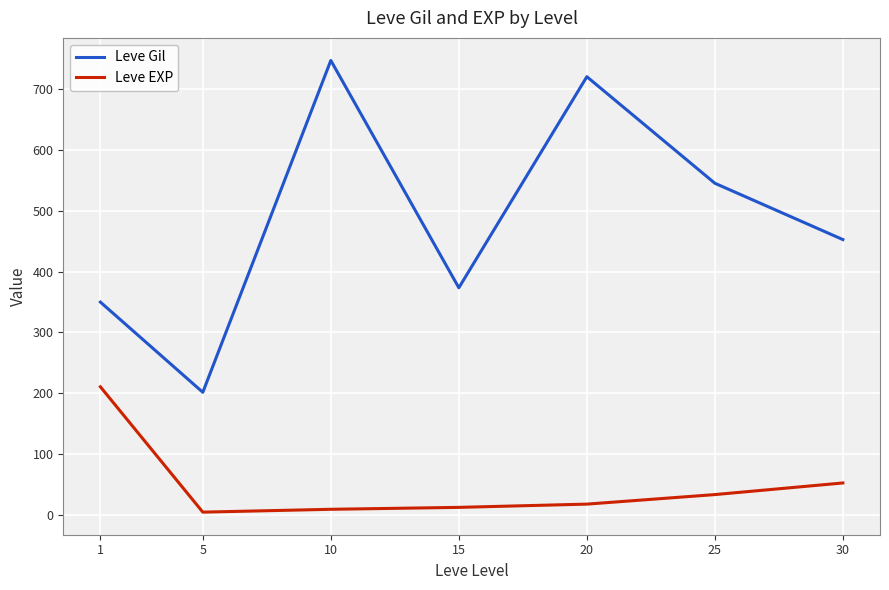

What is the average value of the Leve EXP series?

48.9